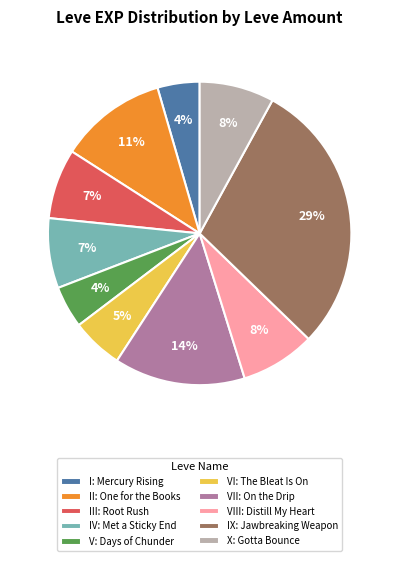

To the nearest percent, what portion does III: Root Rush represent?

7%